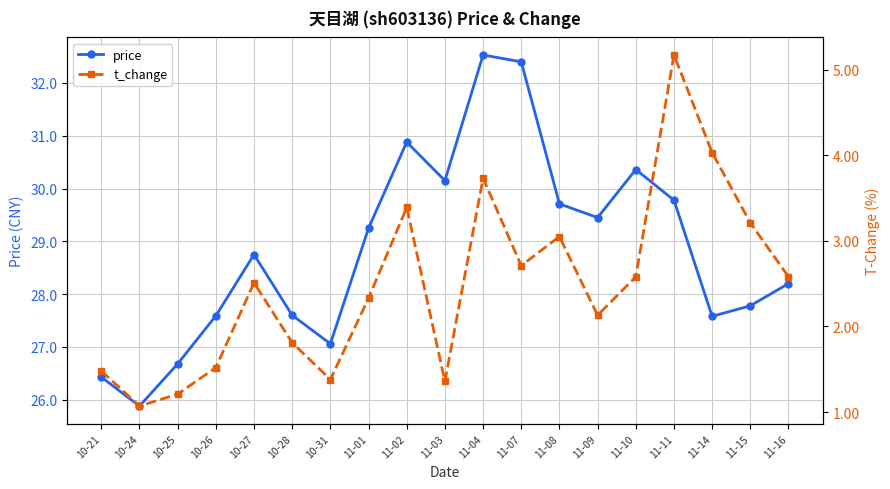

Is it true that price equals 42.8 at 11-16?

False